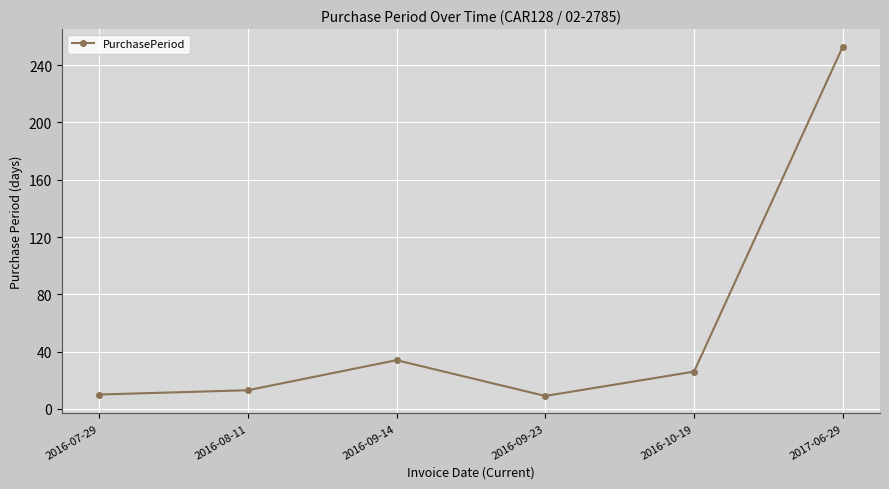

What is the smallest value displayed?

9